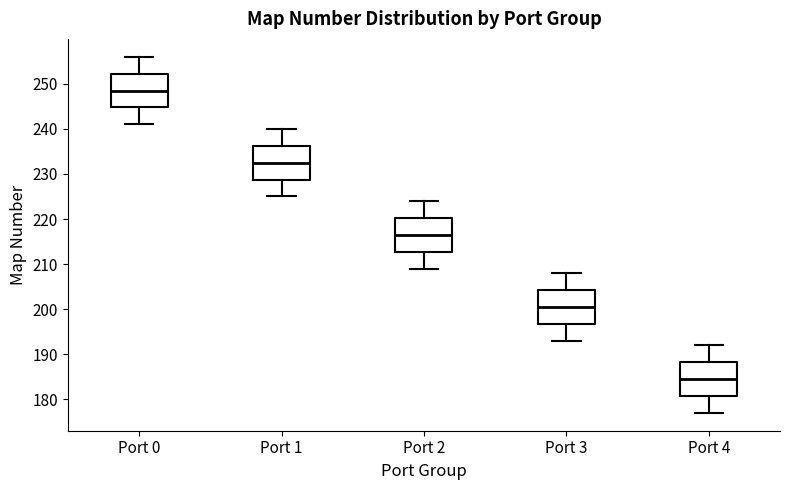

Reading left to right, transcribe this box plot: for each box, give where its median line is, the range the box spans, and where its two whiskers end, as read against the y-axis. The values are not printed on the chart, so give them approximately, as read against the axis.

Port 0: median 249, box 245 to 252, whiskers 241 to 256
Port 1: median 233, box 229 to 236, whiskers 225 to 240
Port 2: median 217, box 213 to 220, whiskers 209 to 224
Port 3: median 201, box 197 to 204, whiskers 193 to 208
Port 4: median 185, box 181 to 188, whiskers 177 to 192